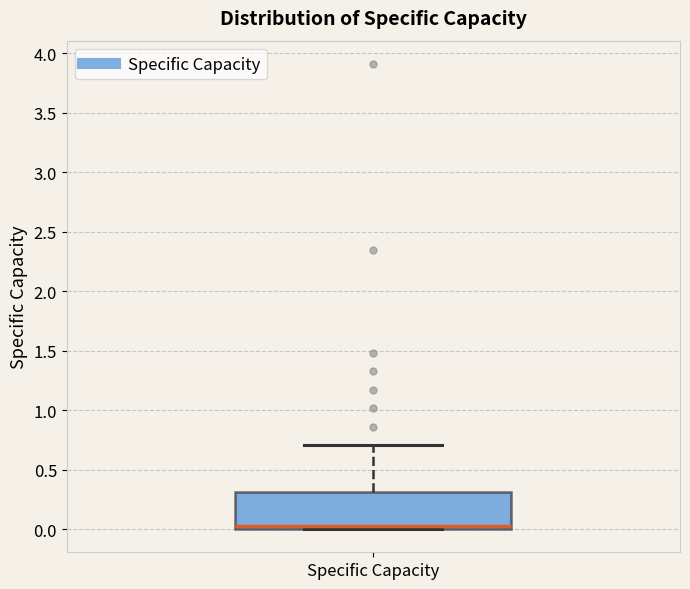

Where is the lower edge of the box for Specific Capacity on the y-axis? The values are not printed on the chart, so give them approximately, as read against the axis.

0.0